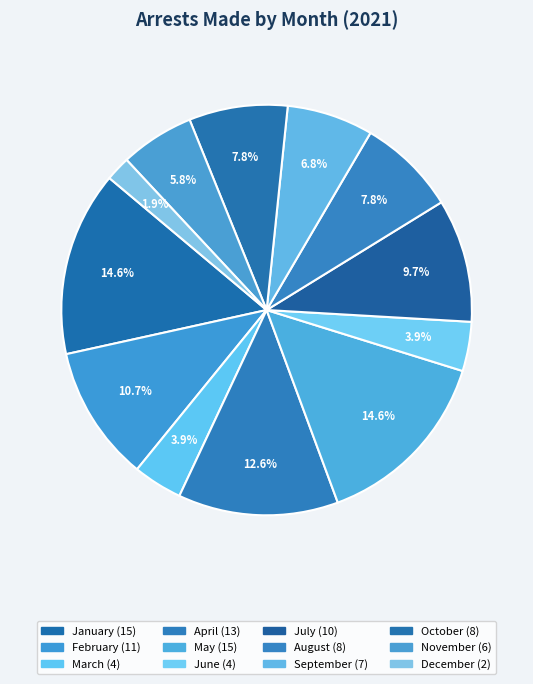

Count the number of slices in the pie.

12